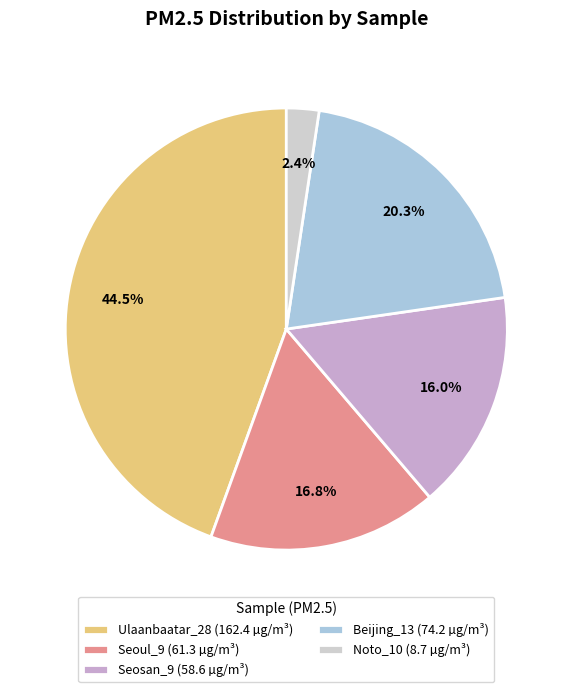

What is the largest slice in the pie chart?

Ulaanbaatar_28